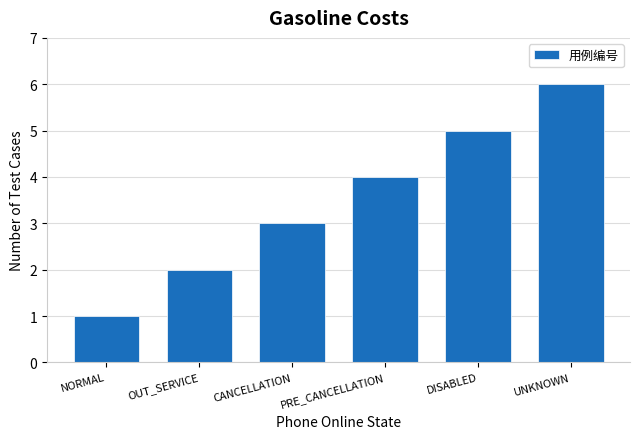

What is the minimum value shown in the chart?

1